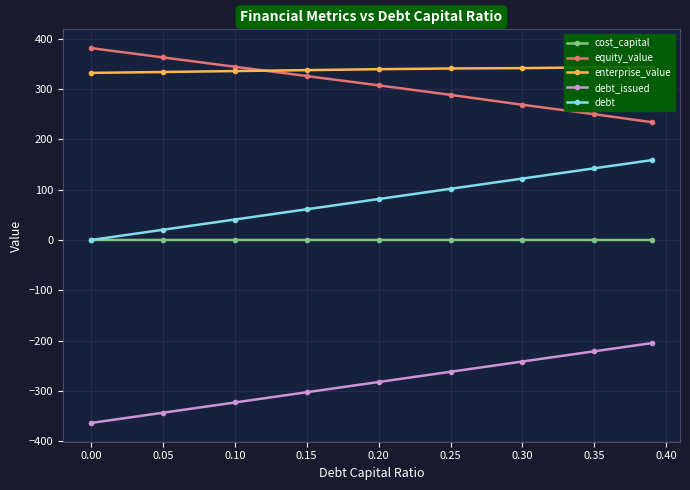

True or false: debt and equity_value intersect in this chart.

False